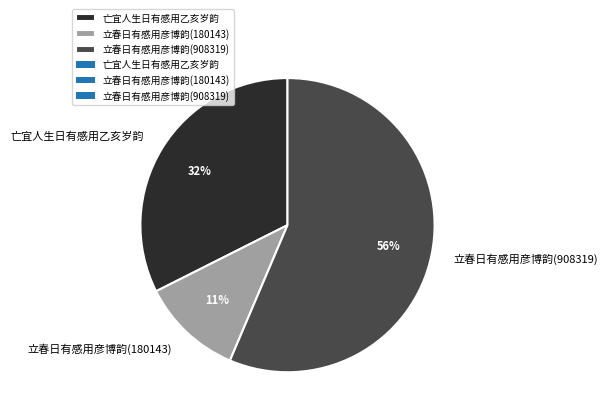

Which has a higher value, 立春日有感用彦博韵(908319) or 亡宜人生日有感用乙亥岁韵?

立春日有感用彦博韵(908319)